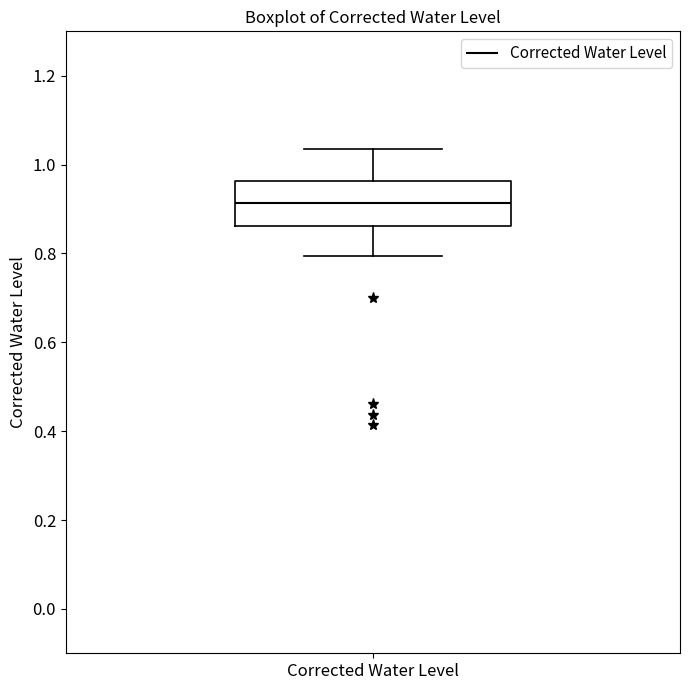

Read this box plot against the y-axis: the position of the median line, the range covered by the box, and the ends of both whiskers. The values are not printed on the chart, so give them approximately, as read against the axis.

median 0.92, box 0.86 to 0.96, whiskers 0.80 to 1.04